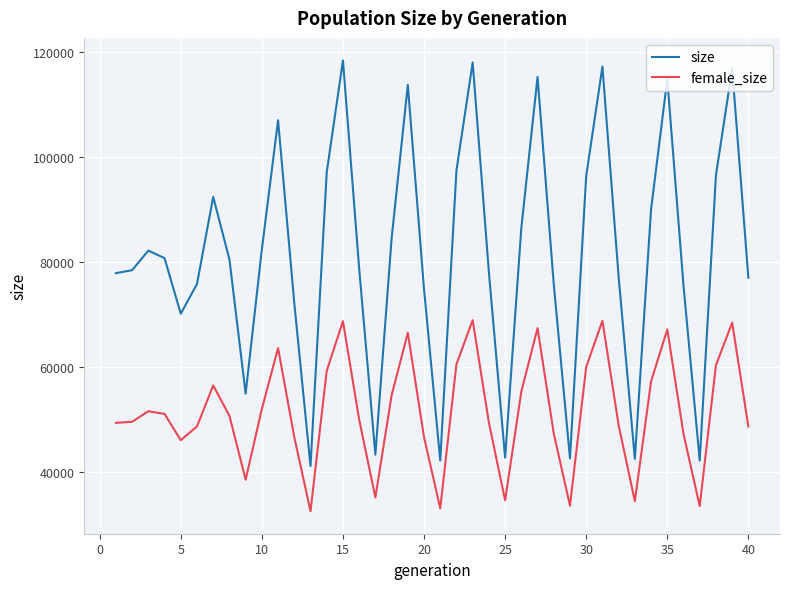

What is the smallest value displayed?

32551